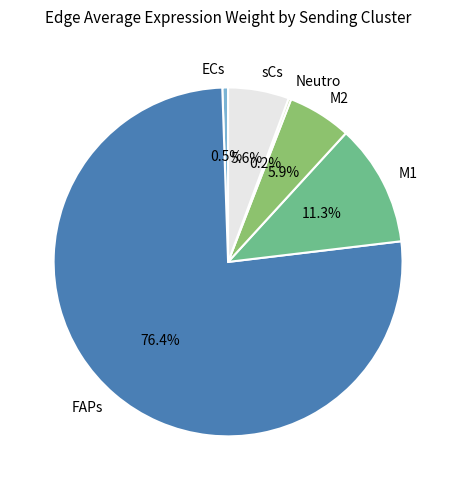

Which has a higher value, FAPs or sCs?

FAPs